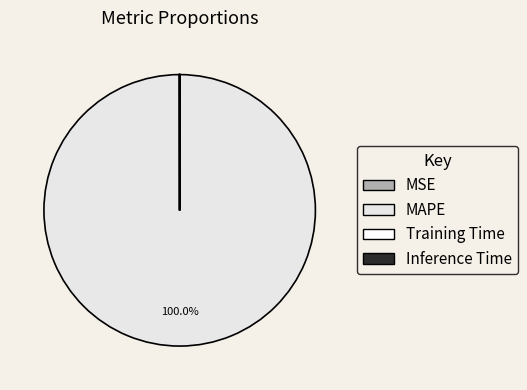

Rank the categories by value from lowest to highest.

Inference Time, Training Time, MSE, MAPE